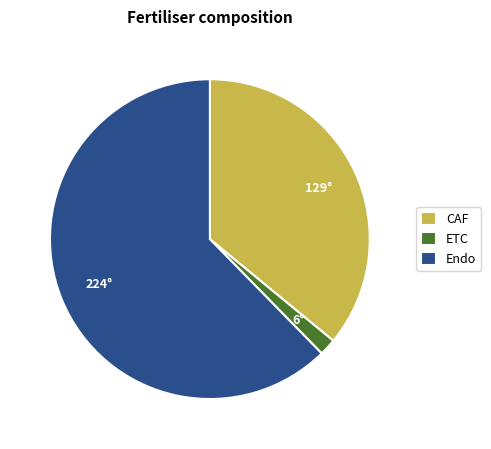

Count the number of slices in the pie.

3